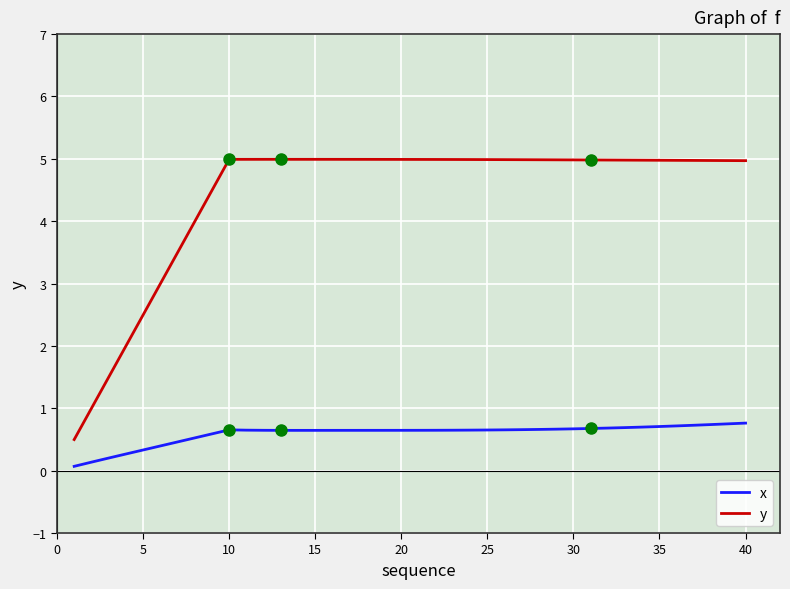

What is the difference between the maximum and minimum values in the x series?

0.7